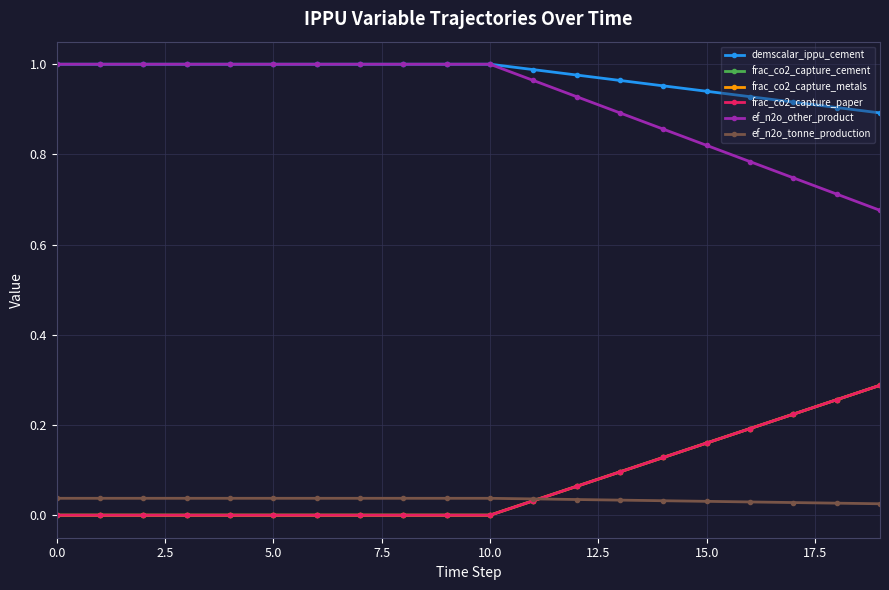

Does the chart have visible grid lines?

Yes